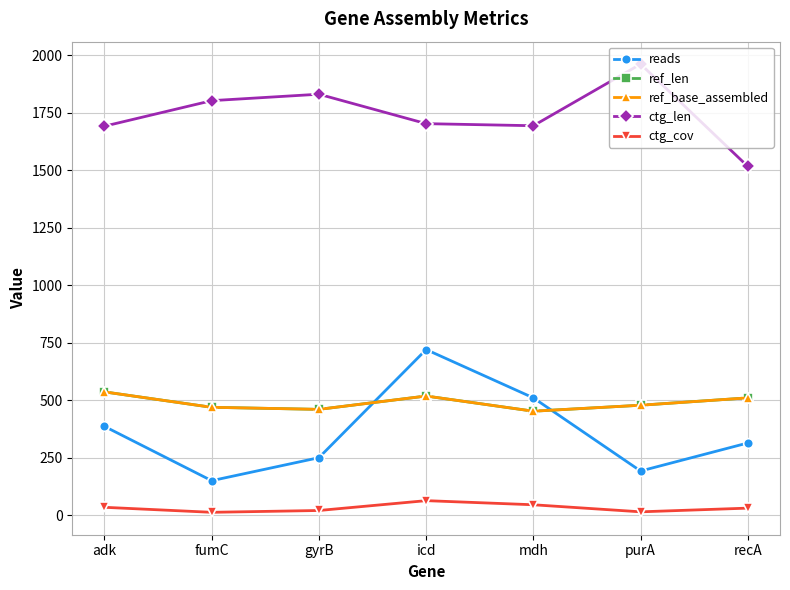

The value of ref_base_assembled at adk is 899.9. True or false?

False